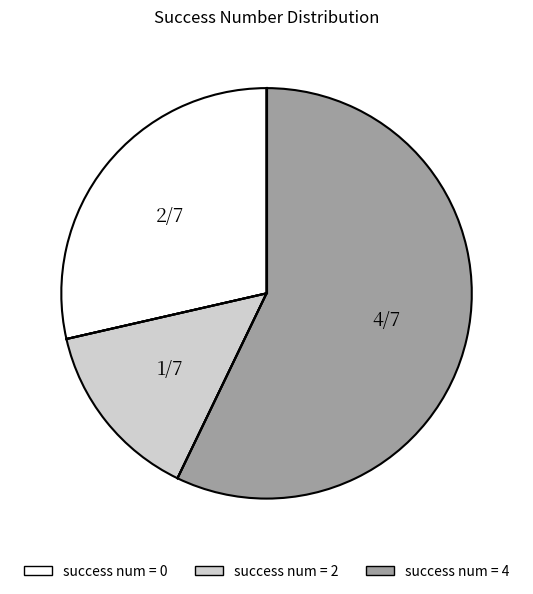

Is there a majority slice in this chart?

Yes